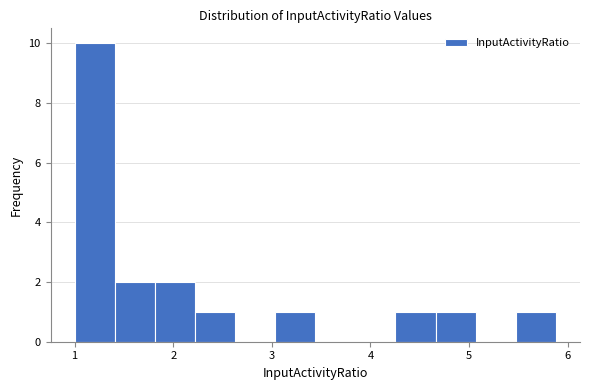

Over which range of the x-axis is the bar tallest?

1.0 to 1.4